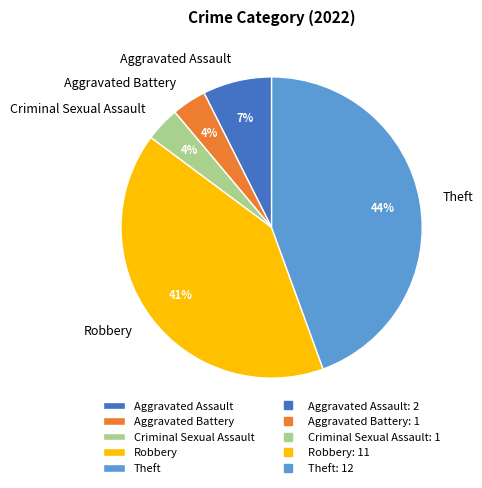

How many slices are in this pie chart?

5